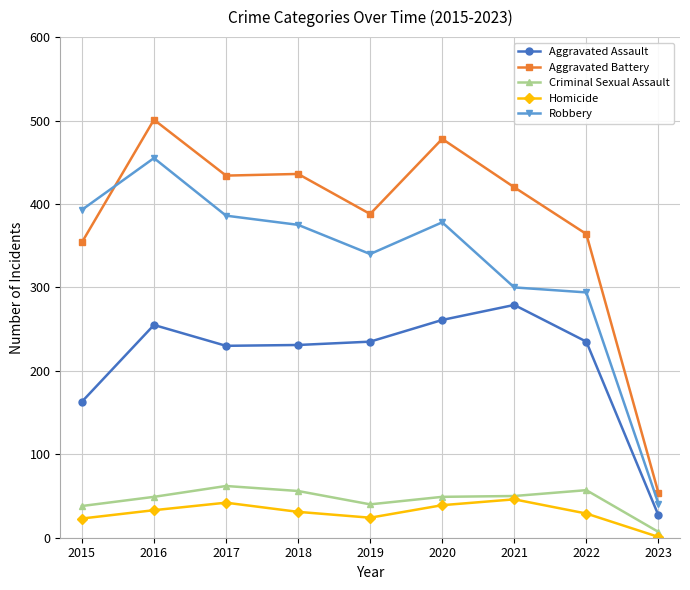

At how many categories does at least one series exceed 99?

8